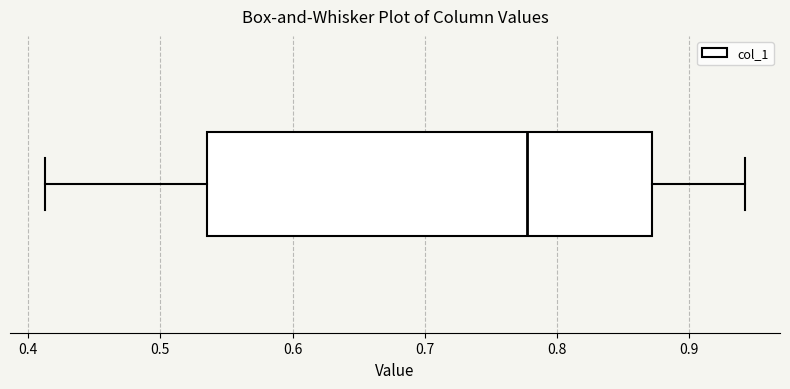

Transcribe this box plot: give where the median line is, the range the box spans, and where the two whiskers end, as read against the x-axis. The values are not printed on the chart, so give them approximately, as read against the axis.

median 0.78, box 0.54 to 0.87, whiskers 0.41 to 0.94